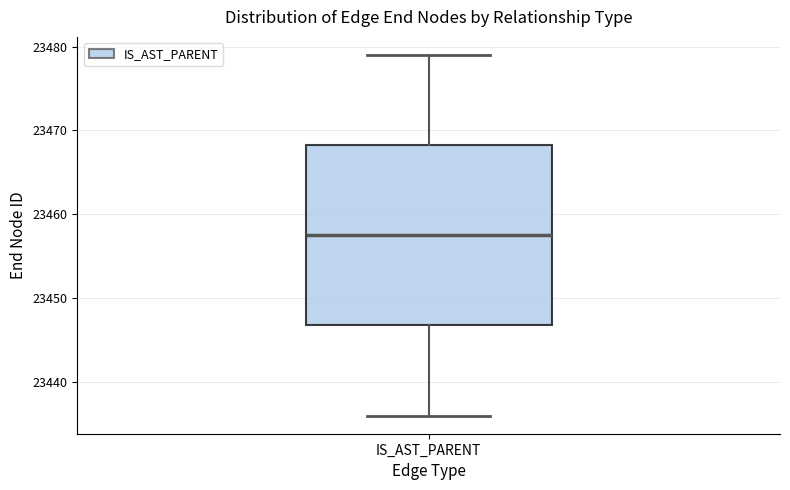

Transcribe this box plot: give where the median line is, the range the box spans, and where the two whiskers end, as read against the y-axis. The values are not printed on the chart, so give them approximately, as read against the axis.

median 23458, box 23447 to 23468, whiskers 23436 to 23479